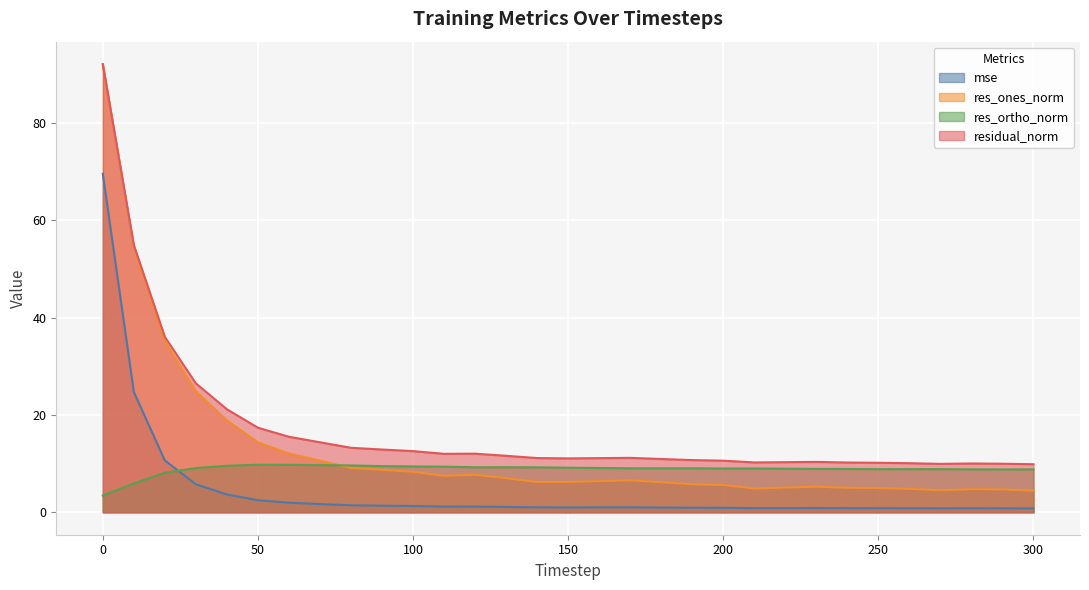

Reading left to right, extract all data points from this chart.

mse: 69.6	24.7	10.7	5.8	3.7	2.5	2.0	1.7	1.4	1.4	1.3	1.2	1.2	1.1	1.0	1.0	1.0	1.0	1.0	0.9	0.9	0.9	0.9	0.9	0.9	0.8	0.8	0.8	0.8	0.8	0.8
res_ones_norm: 92.1	54.6	35.1	24.9	18.9	14.4	12.1	10.6	9.1	8.7	8.3	7.5	7.7	7.0	6.2	6.2	6.4	6.6	6.2	5.8	5.6	4.9	5.1	5.3	5.0	5.0	4.8	4.5	4.8	4.7	4.4
res_ortho_norm: 3.5	5.9	8.1	9.1	9.6	9.8	9.8	9.7	9.6	9.5	9.4	9.4	9.3	9.3	9.2	9.2	9.1	9.0	9.0	9.1	9.0	9.0	9.0	8.9	8.9	8.9	8.9	8.9	8.8	8.8	8.8
residual_norm: 92.1	54.9	36.0	26.5	21.2	17.4	15.5	14.4	13.3	12.9	12.6	12.0	12.0	11.6	11.1	11.1	11.1	11.2	11.0	10.7	10.6	10.3	10.3	10.4	10.2	10.2	10.1	10.0	10.0	10.0	9.9